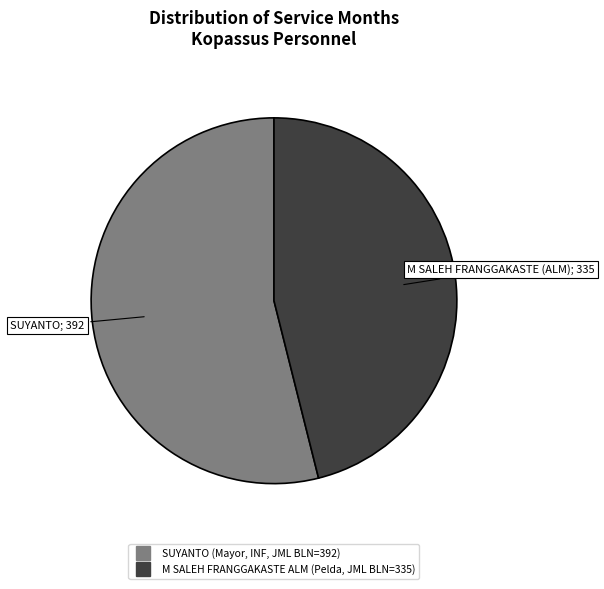

Does any single category account for the majority?

Yes